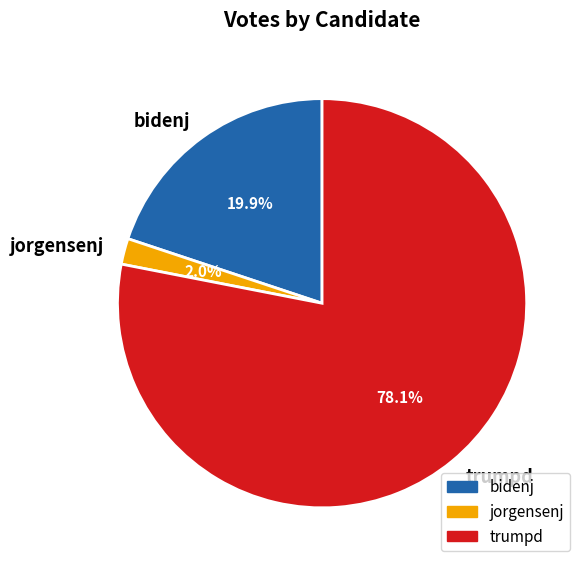

Between bidenj and trumpd, which is larger?

trumpd